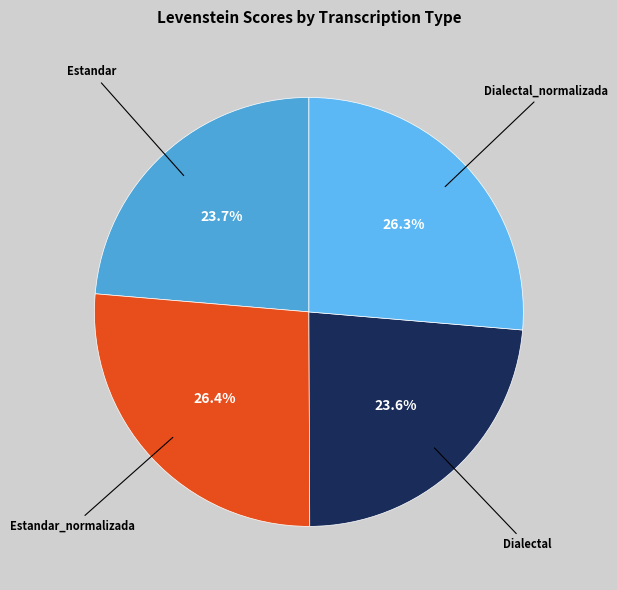

How many slices are in this pie chart?

4